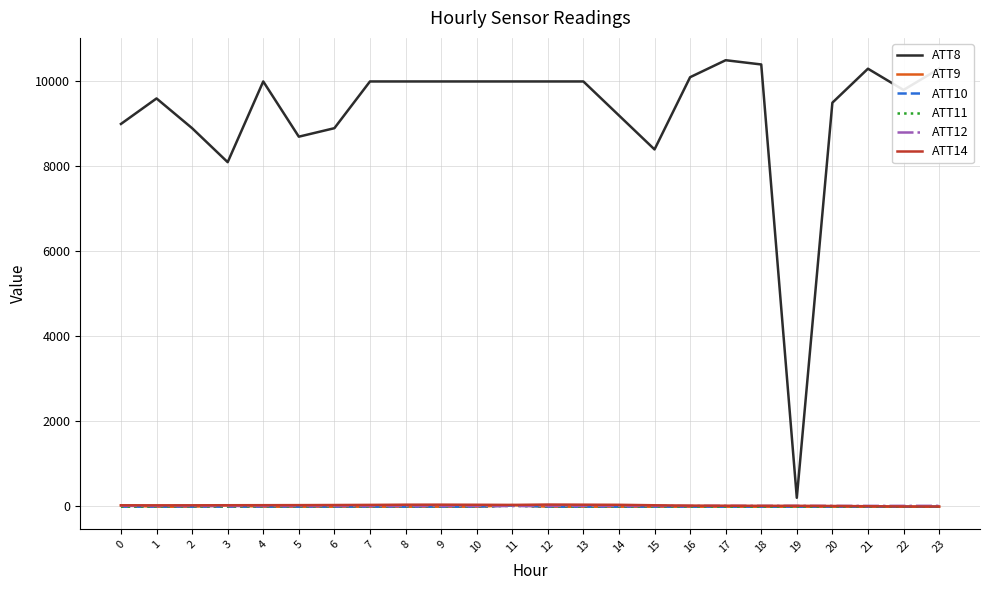

Which series has the largest total across all categories?

ATT8